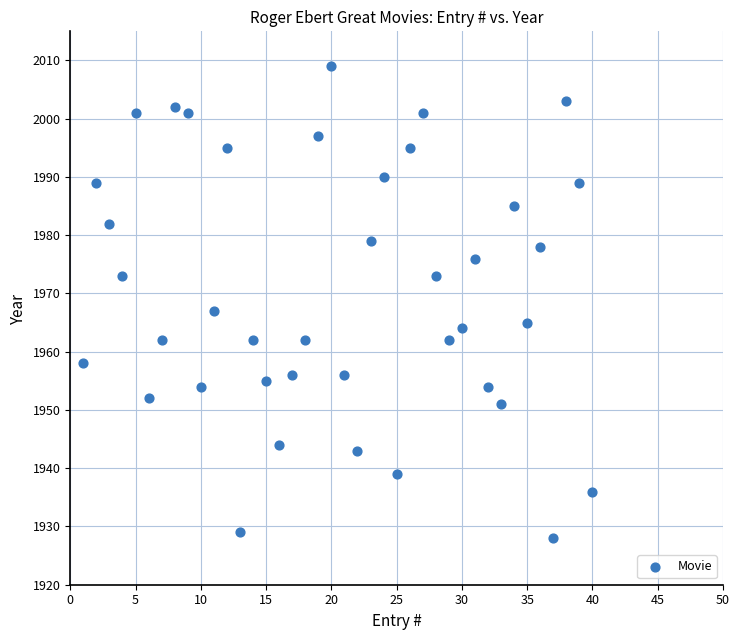

What Y value in the scatter plot is closest to 1968?

1967